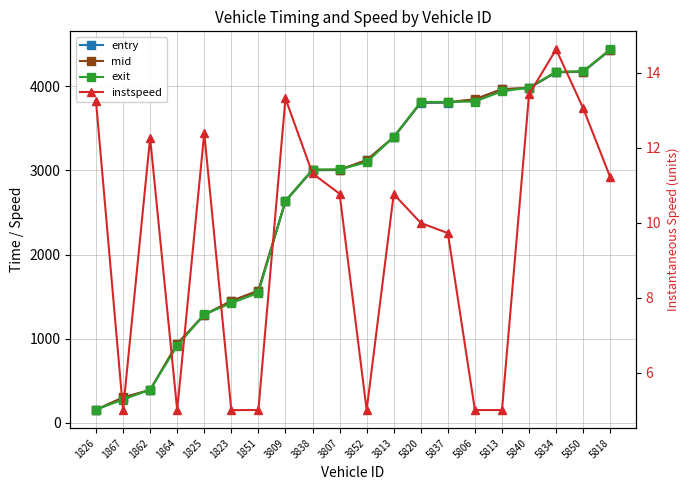

What is the label of the 2nd point from the right?

5850